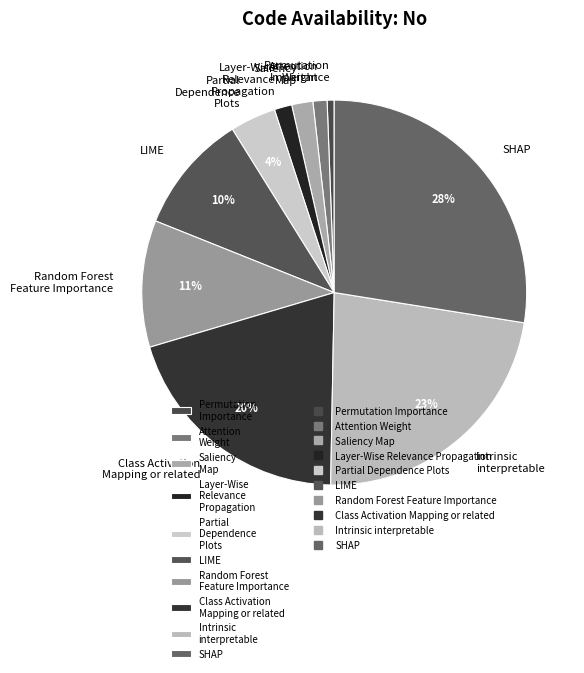

To the nearest percent, what portion does Intrinsic interpretable represent?

23%